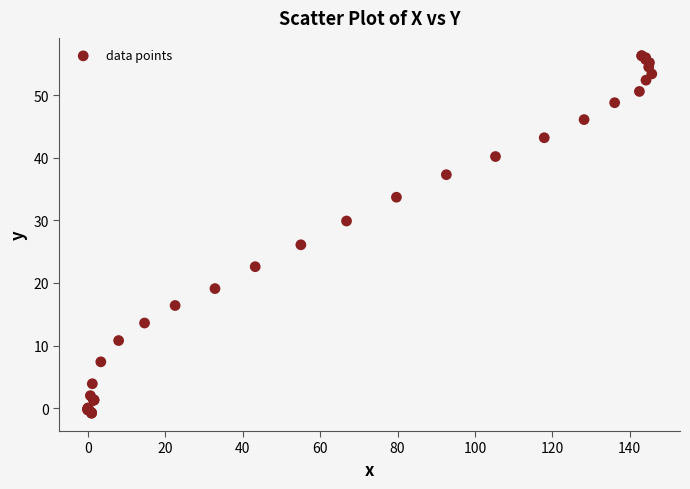

What Y value in the scatter plot is closest to 27?

26.1